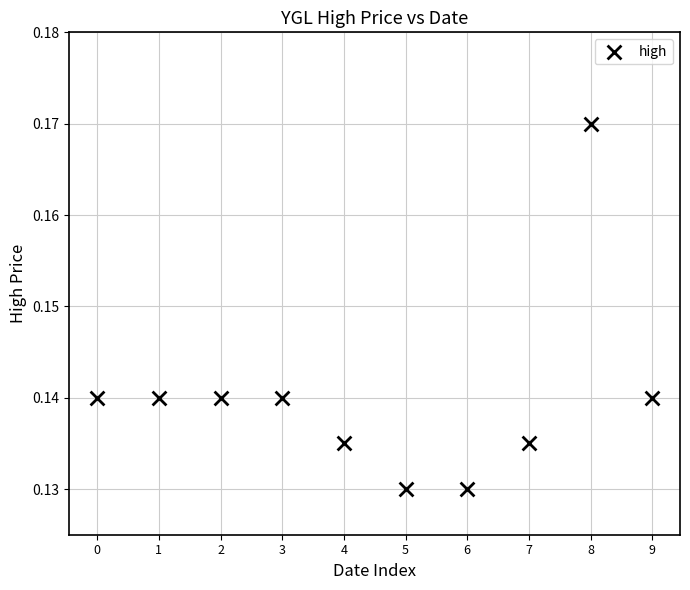

How many points are shown in the scatter plot?

10